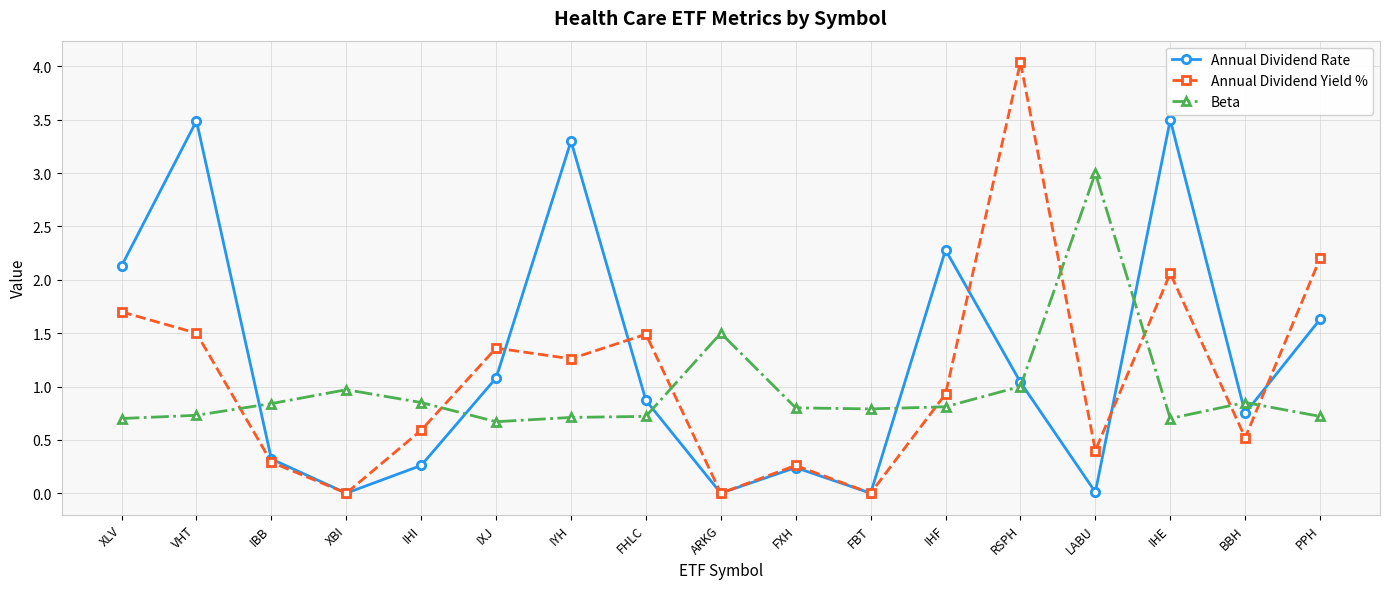

True or false: Annual Dividend Rate has more than 1 points higher than both neighbors.

True